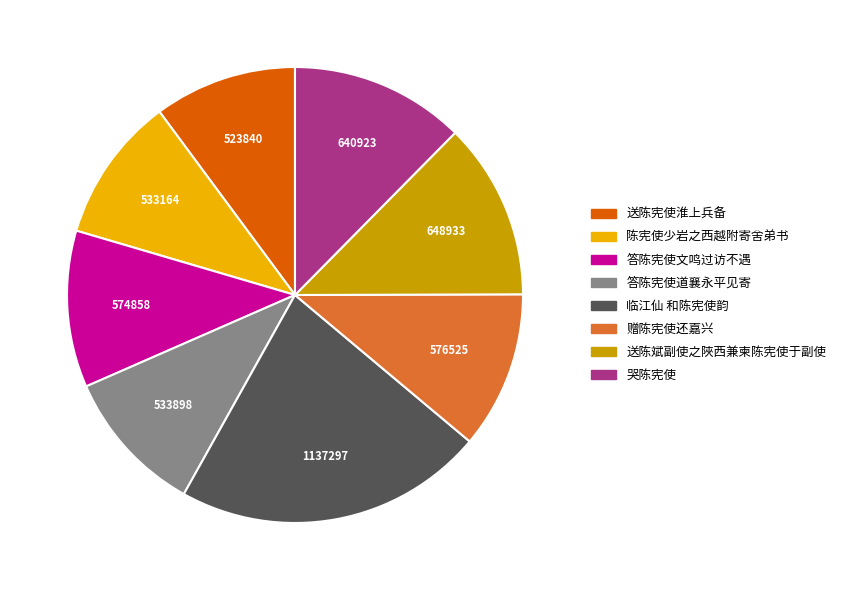

Approximately how many times larger is the value at 哭陈宪使 compared to 答陈宪使道襄永平见寄?

1.2